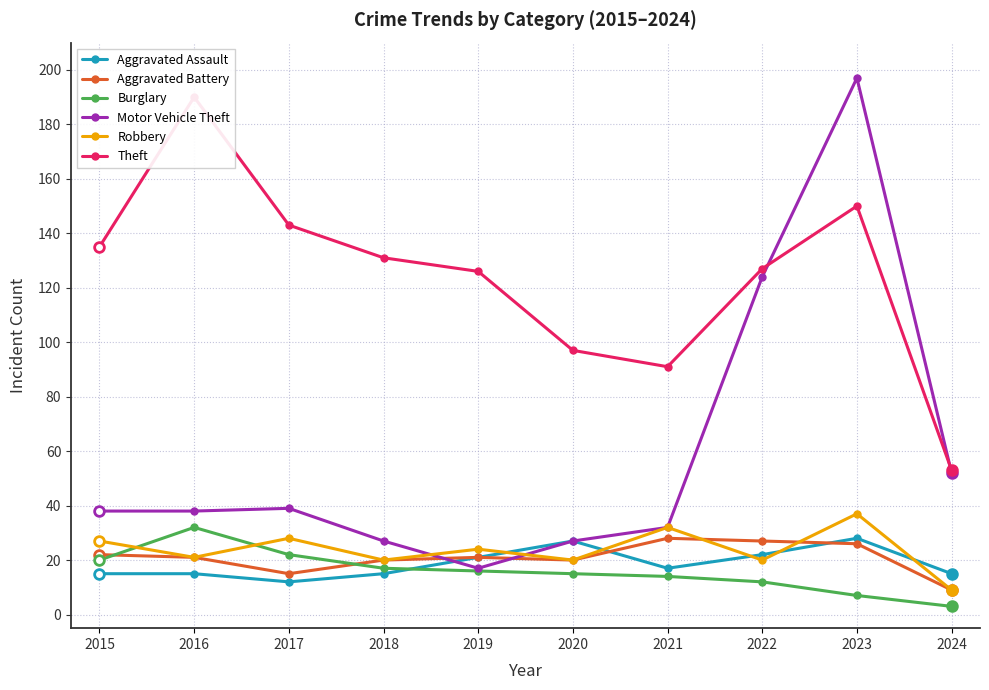

What is the value of the Theft point at the 10th from the left?

53